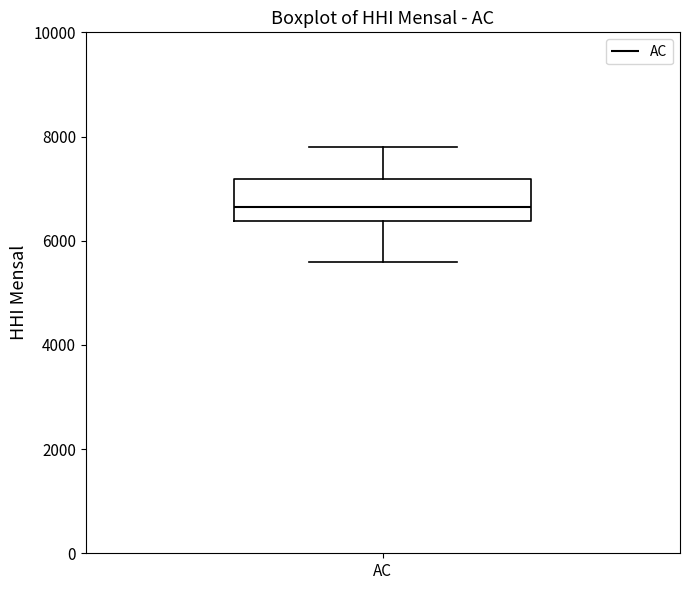

Where does the lower whisker of the box for AC end on the y-axis? The values are not printed on the chart, so give them approximately, as read against the axis.

5600